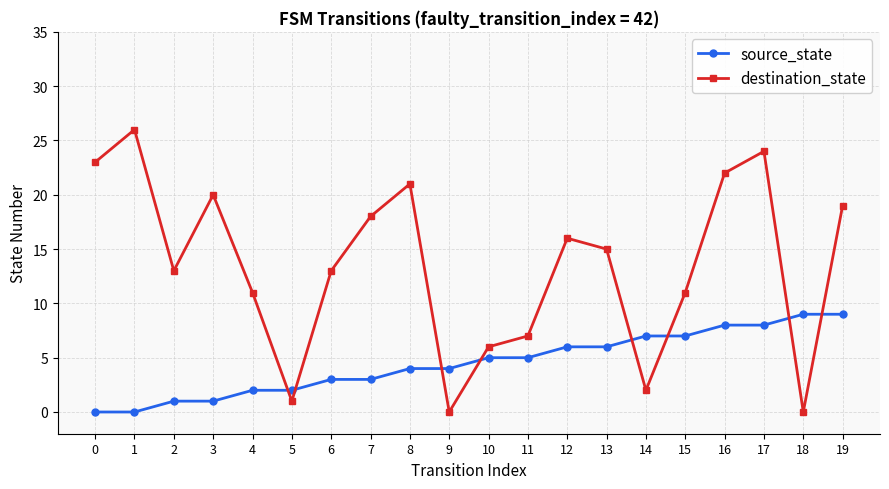

Rank the series at 17 from highest to lowest value.

destination_state, source_state